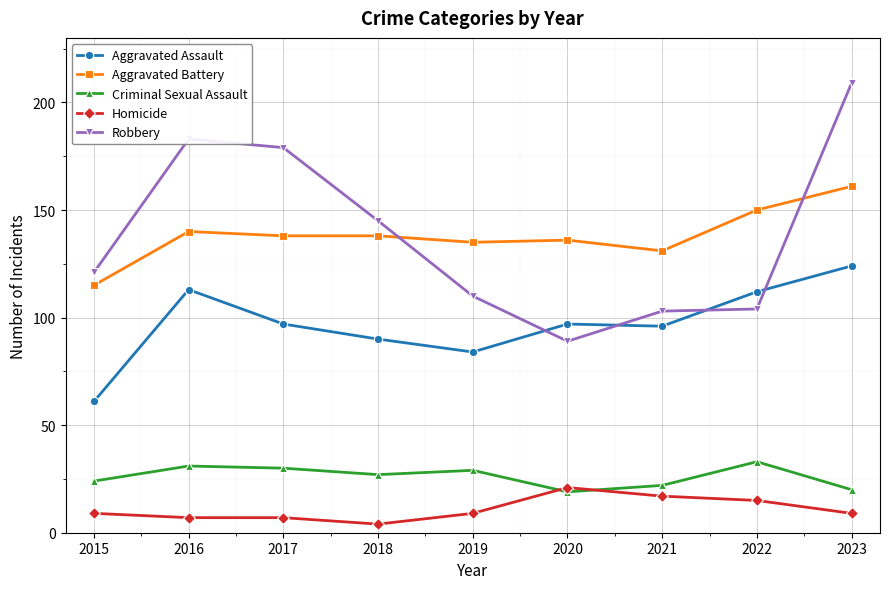

Which series ends up on top after the final intersection of Robbery and Aggravated Assault?

Robbery